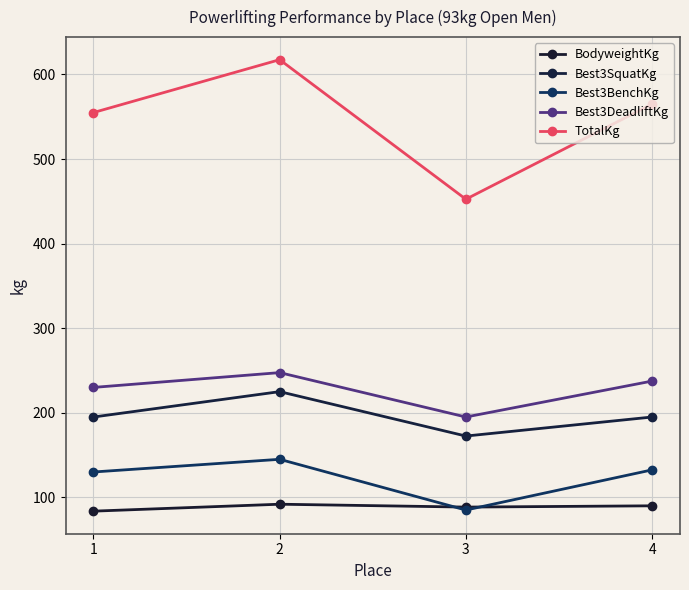

True or false: Best3SquatKg has a value of 195.0 at 4.

True